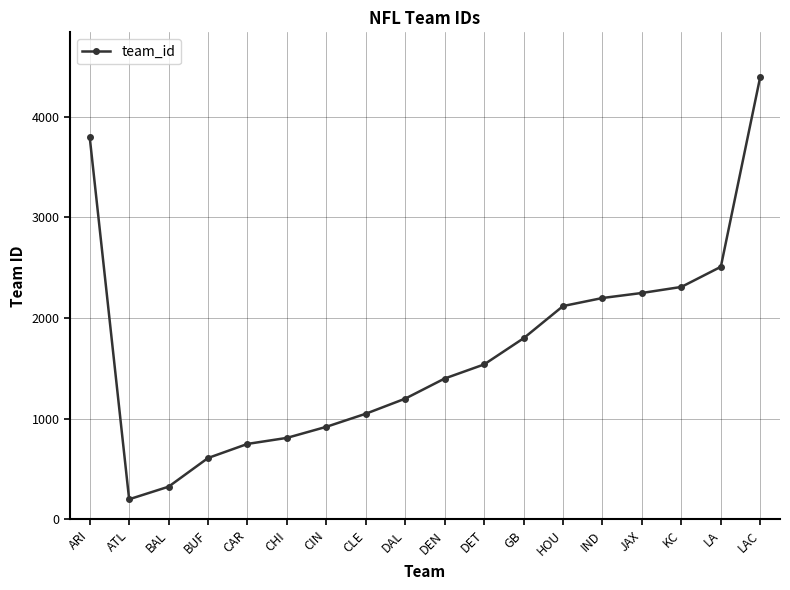

What is the approximate value at CLE?

1050